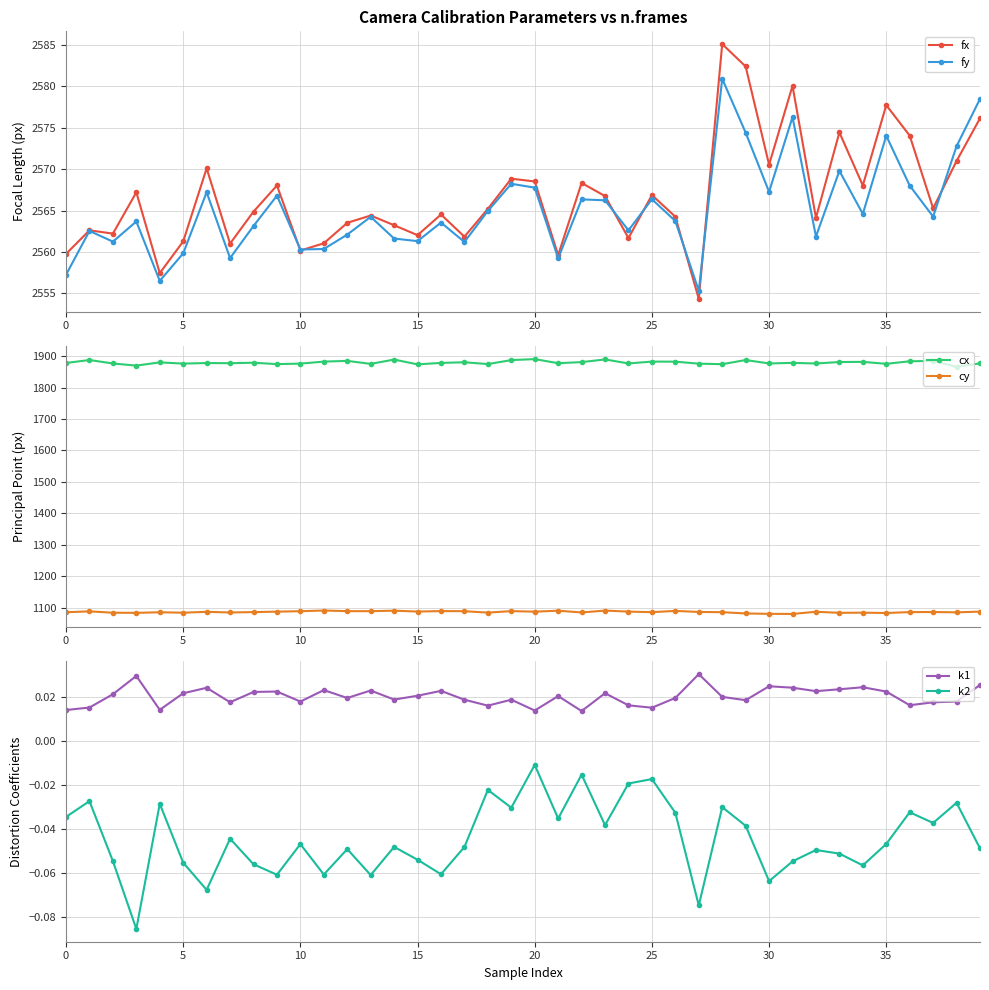

What is the highest value of the fy series?

2580.9